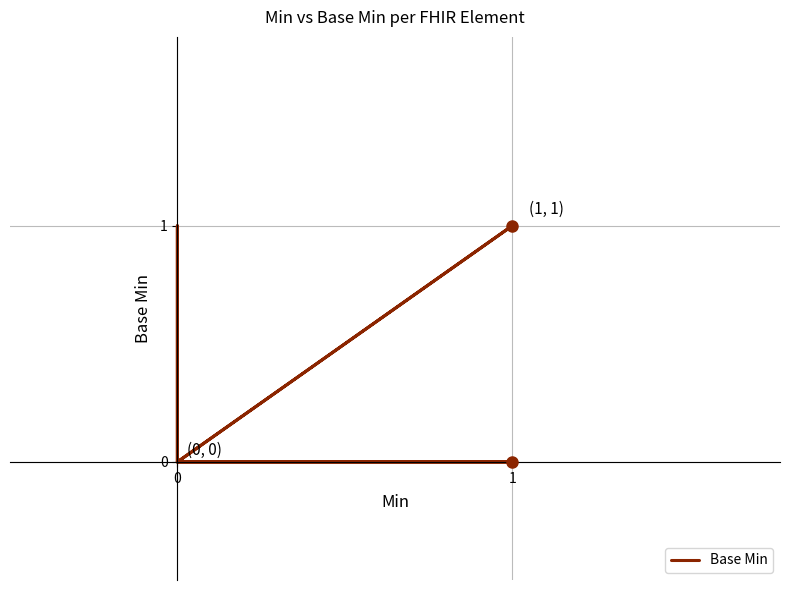

At which category does the chart reach its peak across all series?

1